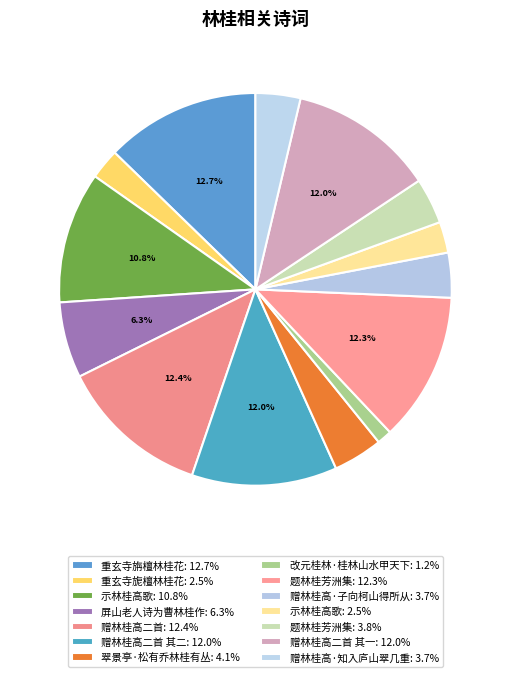

Which category has the smallest portion of the pie?

改元桂林·桂林山水甲天下